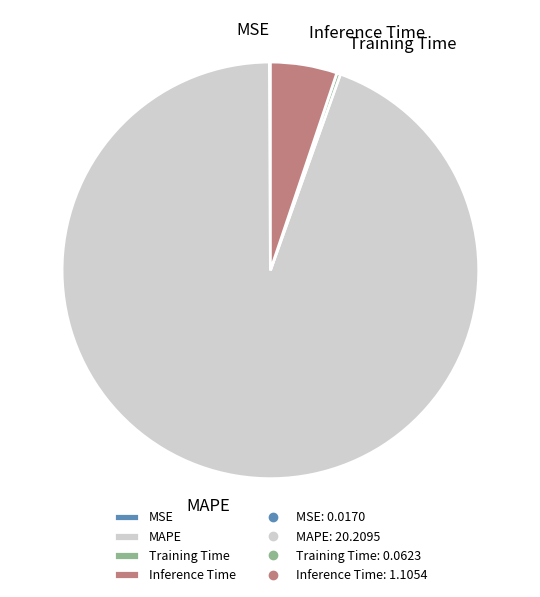

Is it true that Training Time is 13% of the pie?

False